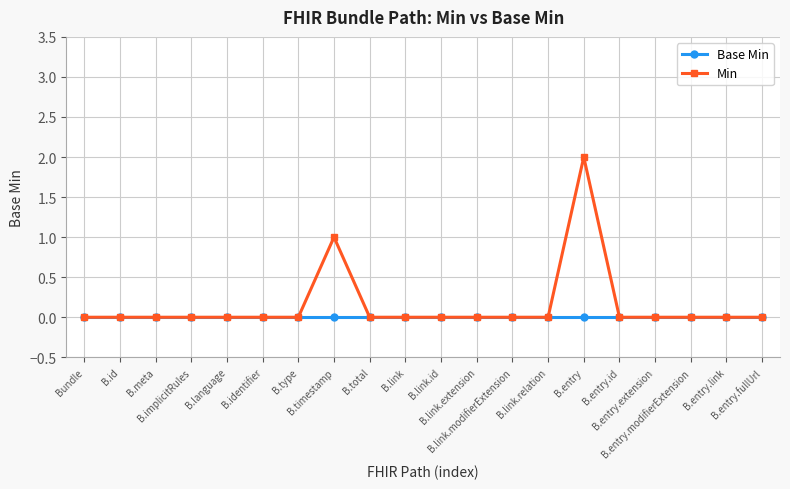

List the series in order of their peak value, highest first.

Min, Base Min